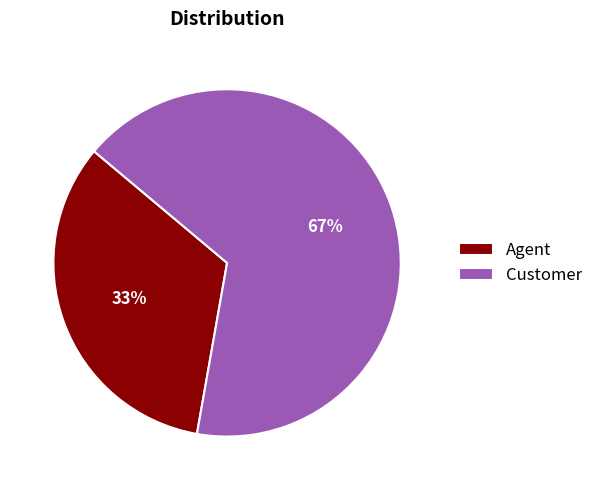

To the nearest percent, what is the average slice percentage?

50%